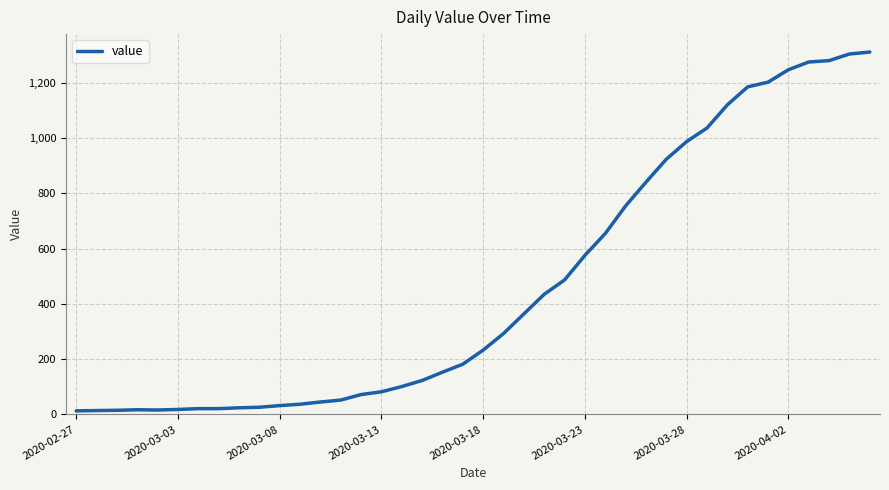

What is the maximum value shown in the chart?

1312